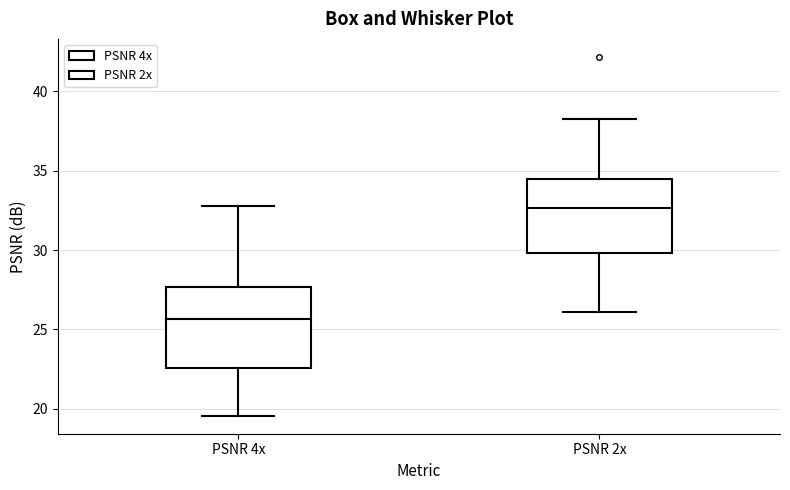

Reading left to right, read every box against the y-axis: the position of its median line, the range the box covers, and the ends of its whiskers. The values are not printed on the chart, so give them approximately, as read against the axis.

PSNR 4x: median 25.5, box 22.5 to 27.5, whiskers 19.5 to 33.0
PSNR 2x: median 32.5, box 30.0 to 34.5, whiskers 26.0 to 38.0